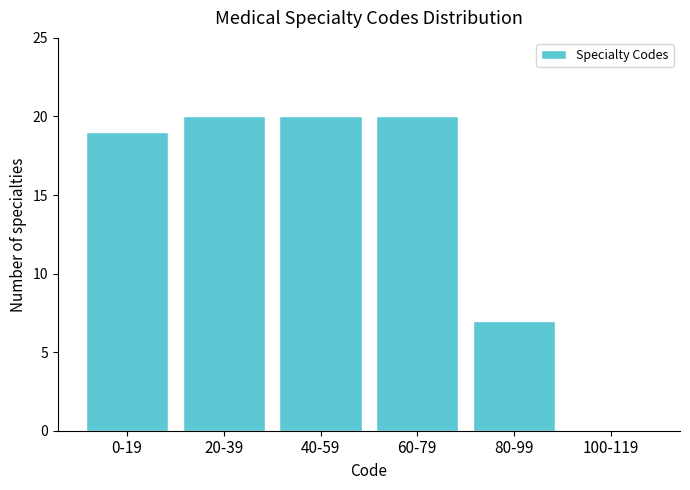

Reading left to right, extract all data points from this chart.

0-19=19	20-39=20	40-59=20	60-79=20	80-99=7	100-119=0